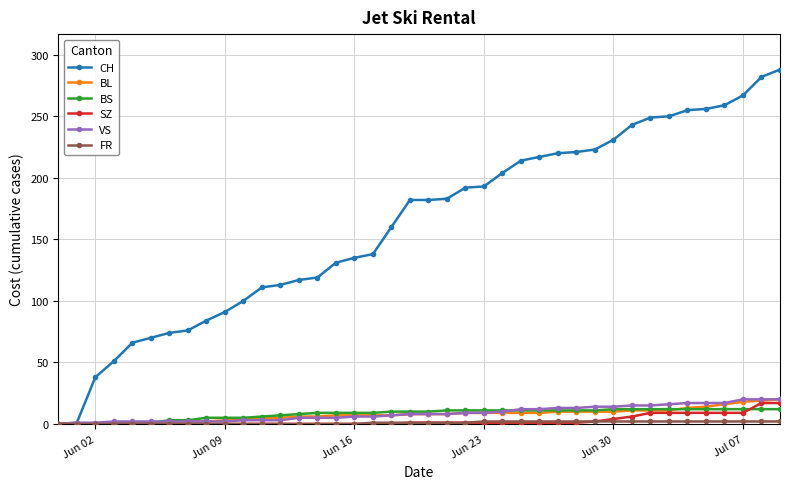

What is the maximum value shown in the chart?

288